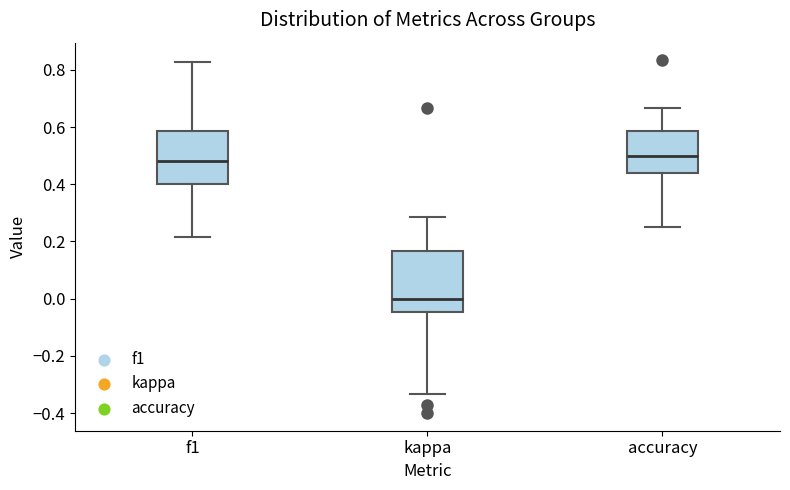

Reading left to right, read every box against the y-axis: the position of its median line, the range the box covers, and the ends of its whiskers. The values are not printed on the chart, so give them approximately, as read against the axis.

f1: median 0.48, box 0.40 to 0.58, whiskers 0.22 to 0.82
kappa: median 0.00, box -0.04 to 0.16, whiskers -0.34 to 0.28
accuracy: median 0.50, box 0.44 to 0.58, whiskers 0.26 to 0.66